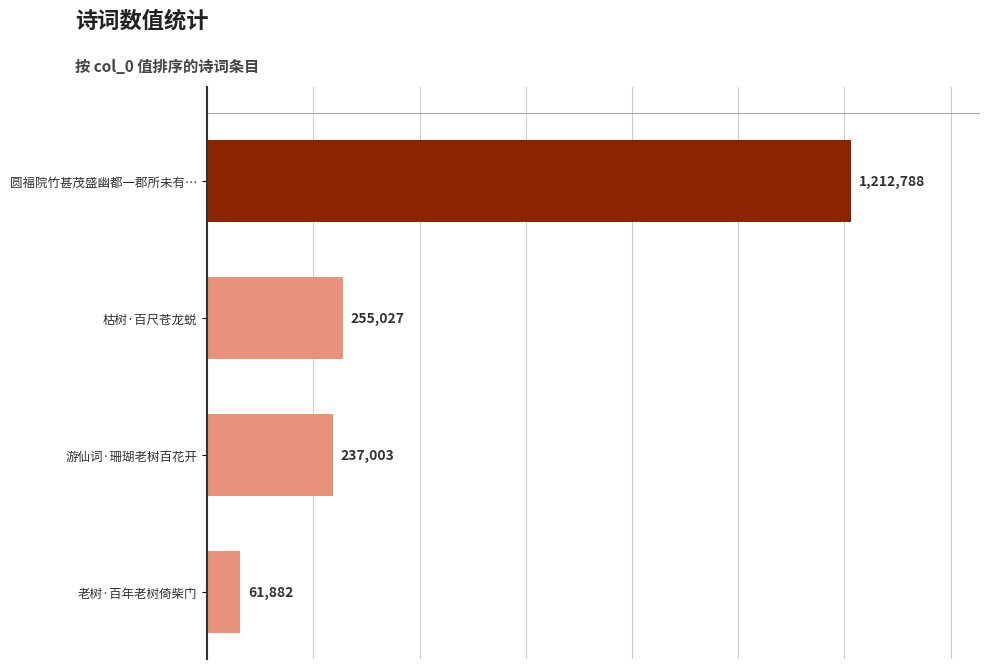

Count the number of data series in this chart.

1